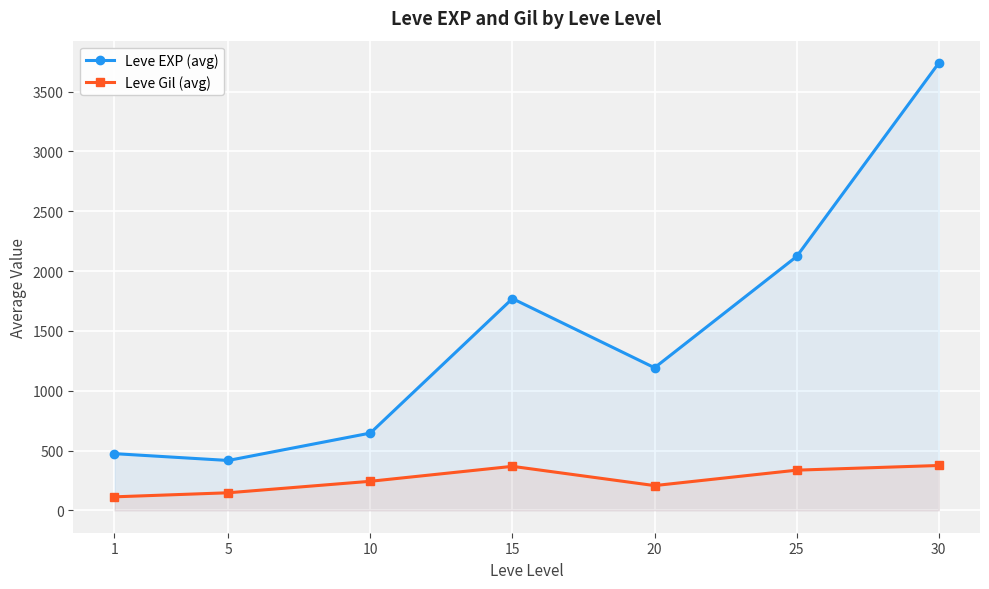

What is the difference between the highest and lowest values at 20?

985